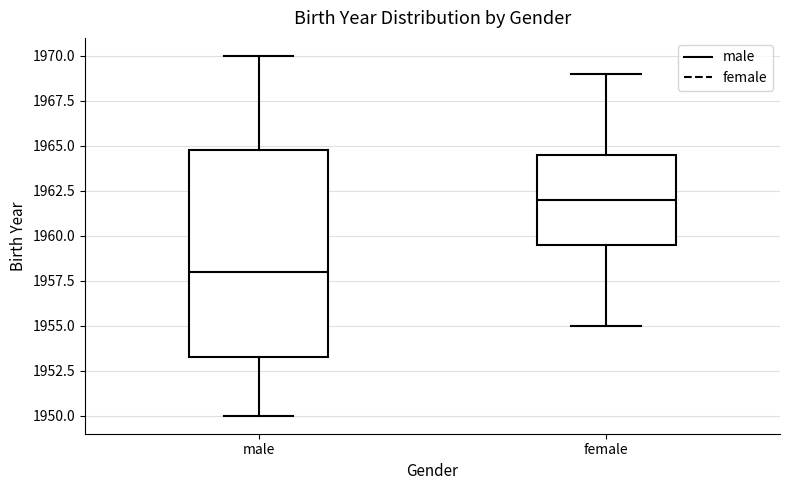

Reading left to right, transcribe this box plot: for each box, give where its median line is, the range the box spans, and where its two whiskers end, as read against the y-axis. The values are not printed on the chart, so give them approximately, as read against the axis.

male: median 1958.0, box 1953.5 to 1965.0, whiskers 1950.0 to 1970.0
female: median 1962.0, box 1959.5 to 1964.5, whiskers 1955.0 to 1969.0